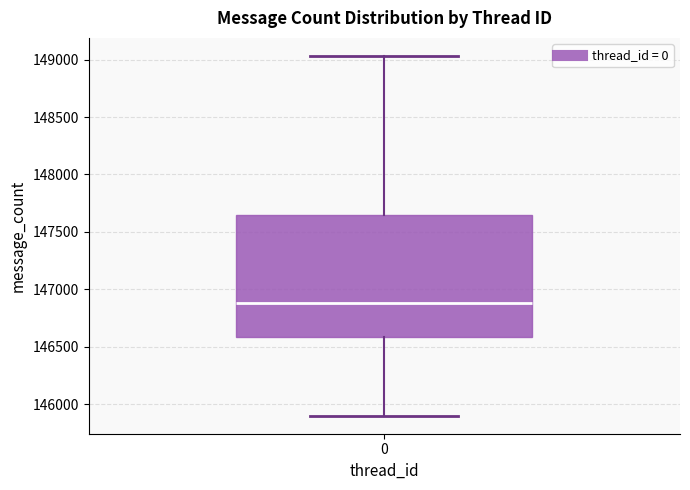

Read this box plot against the y-axis: the position of the median line, the range covered by the box, and the ends of both whiskers. The values are not printed on the chart, so give them approximately, as read against the axis.

median 146900, box 146600 to 147650, whiskers 145900 to 149050